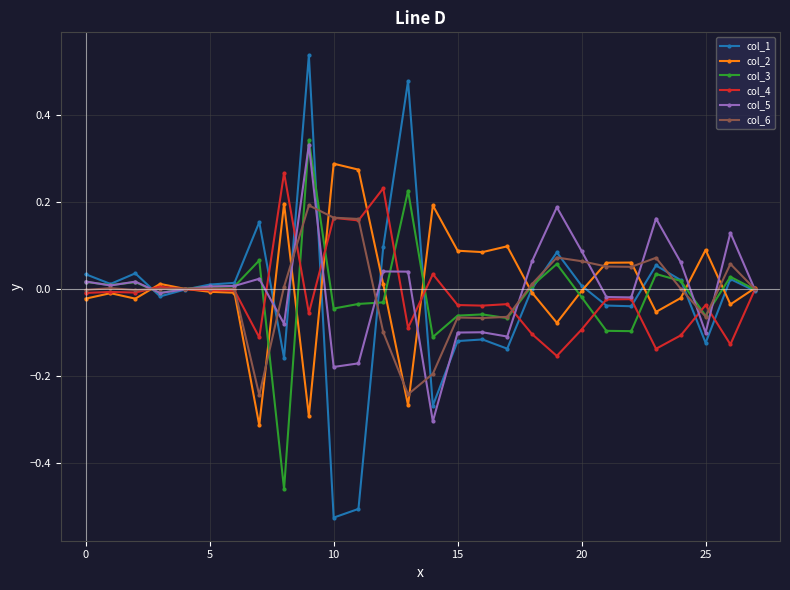

How many distinct data groups are displayed?

6